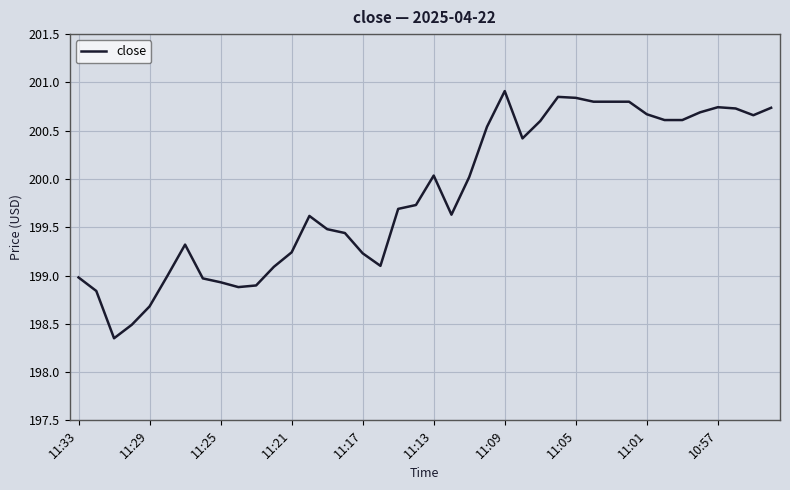

What is the difference between the maximum and minimum values?

2.6